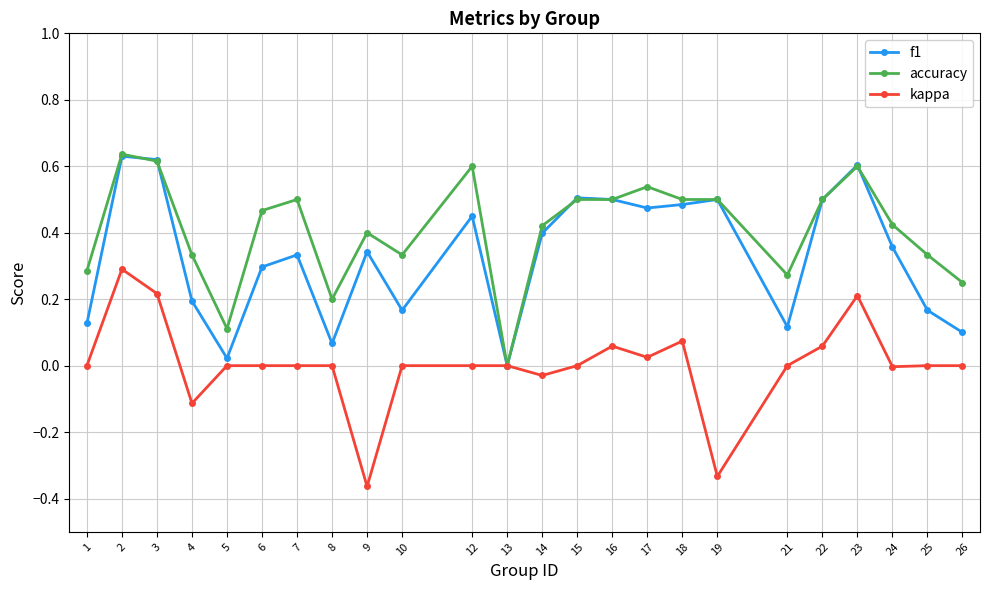

True or false: f1 has a value of 0.5 at 9.

False